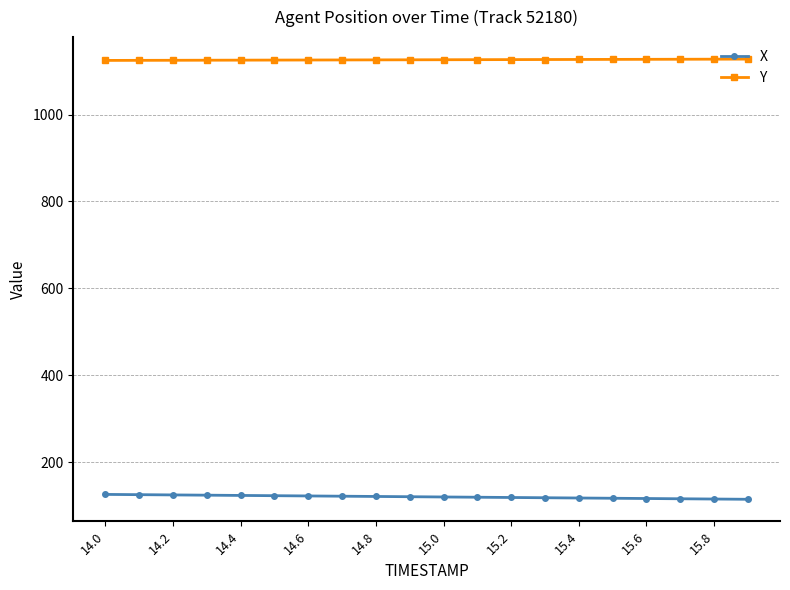

True or false: X and Y cross at least once.

False